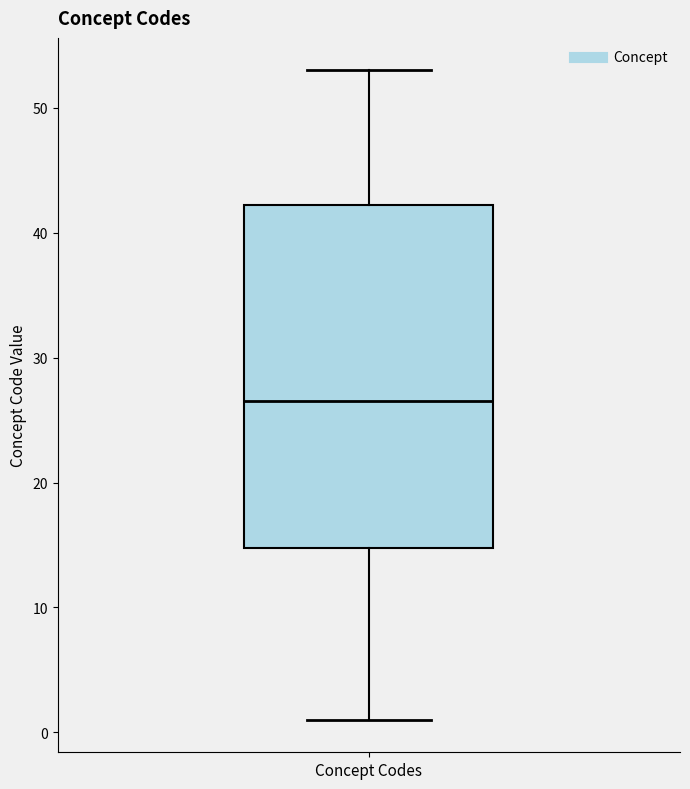

Where does the upper whisker of the box for Concept Codes end on the y-axis? The values are not printed on the chart, so give them approximately, as read against the axis.

53